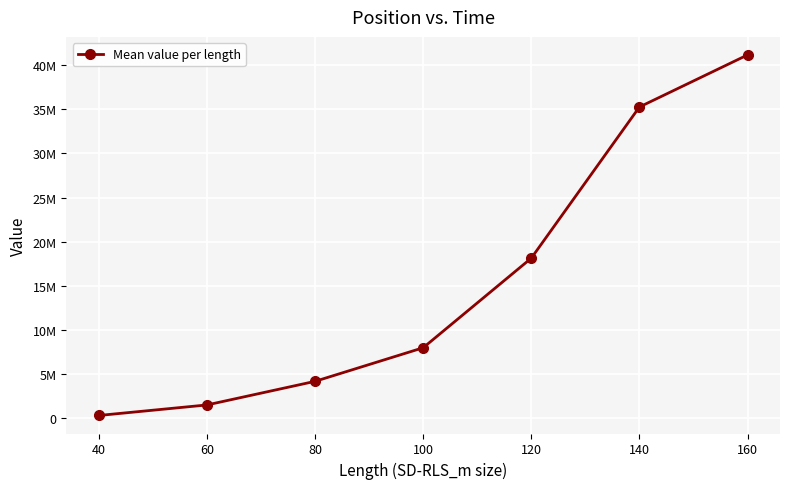

What is the difference between the values at 80 and 100?

3803484.7